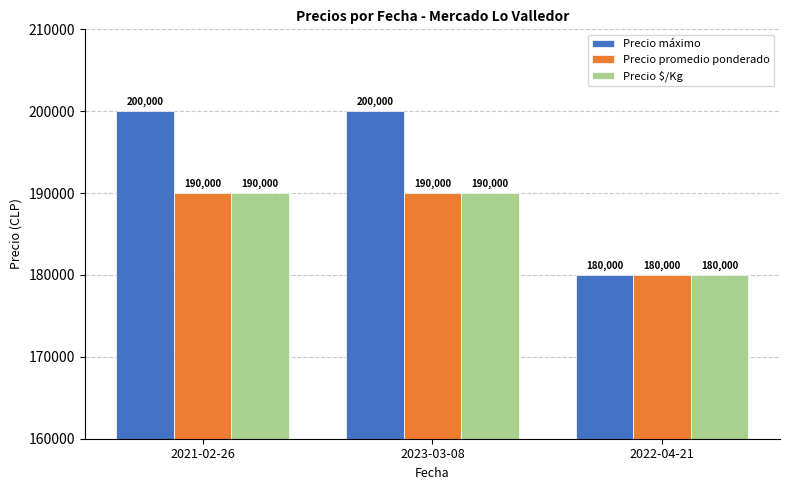

What is the minimum value shown in the chart?

180000